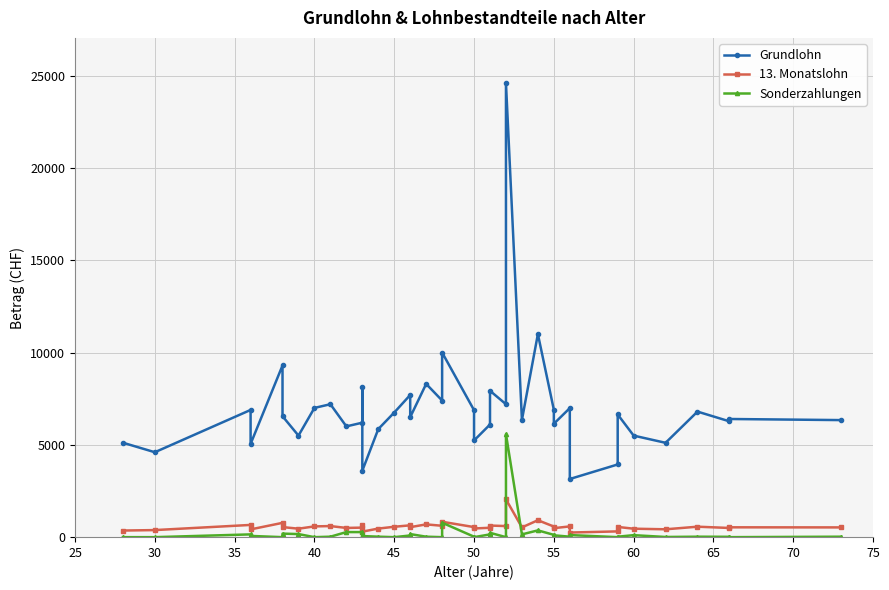

What is the value of the Grundlohn point at the 30th from the left?

6142.5